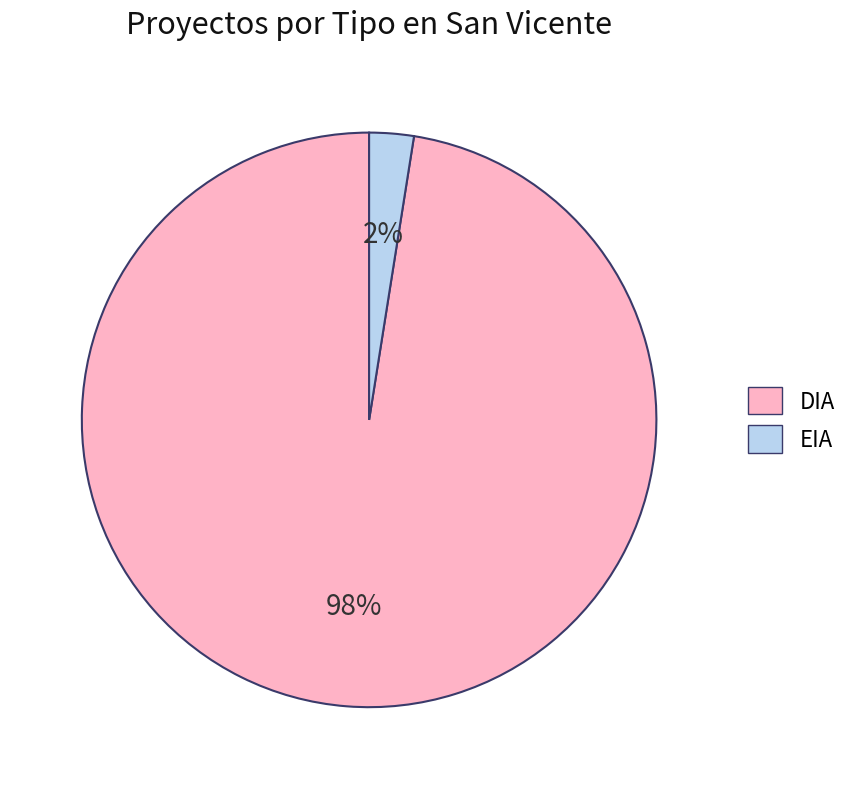

Do DIA and EIA together represent more than half of the pie?

Yes